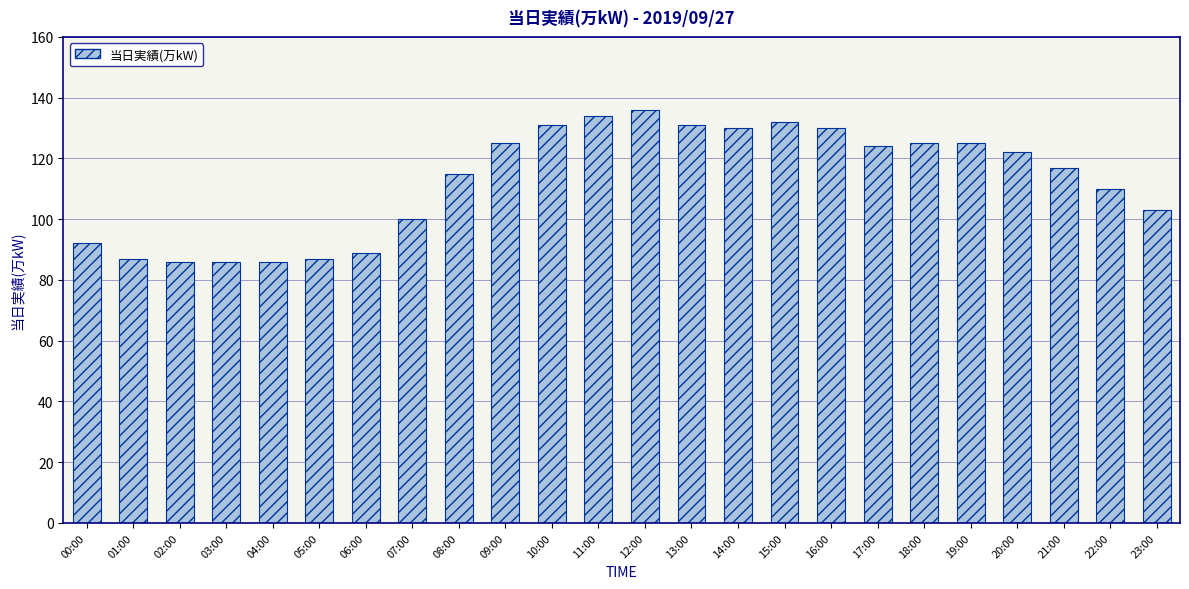

What is the label of the 8th bar from the right?

16:00